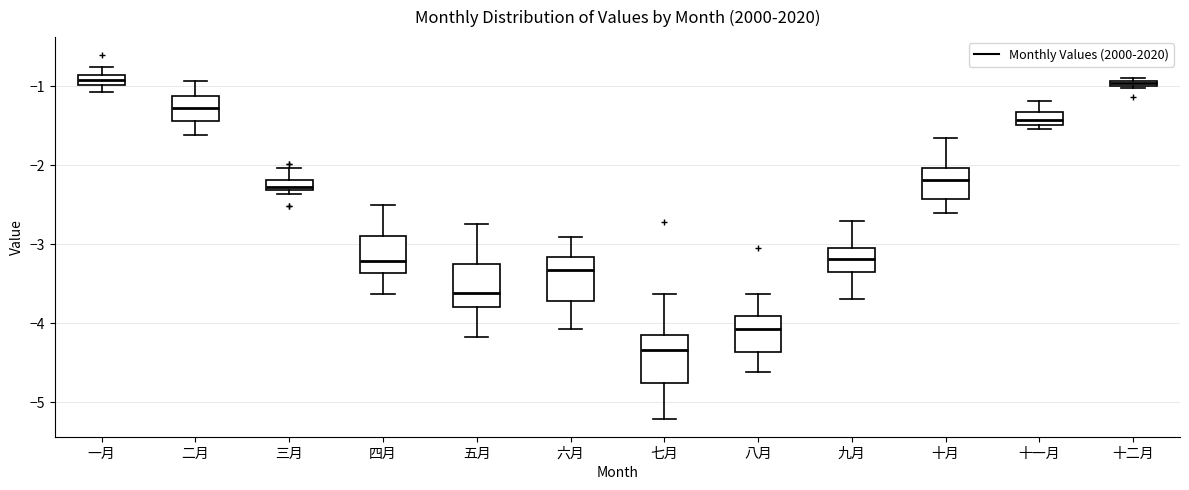

Where does the upper whisker of the box for 二月 end on the y-axis? The values are not printed on the chart, so give them approximately, as read against the axis.

-0.9